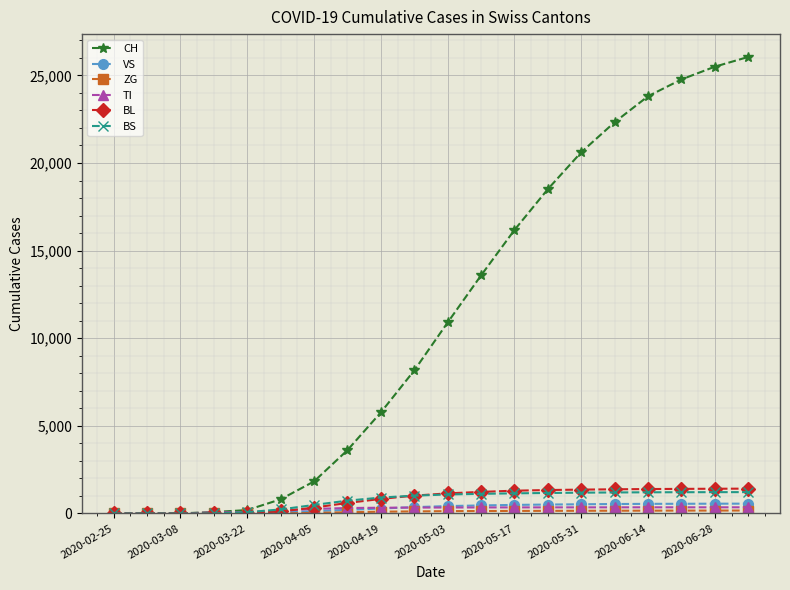

What is the maximum value for BL?

1415